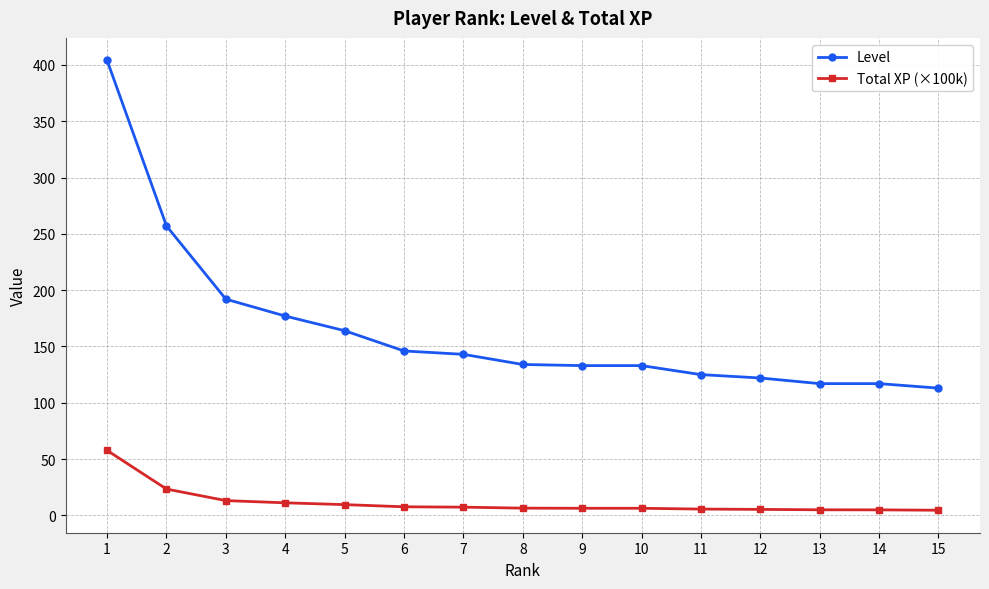

What is the smallest value displayed?

4.6